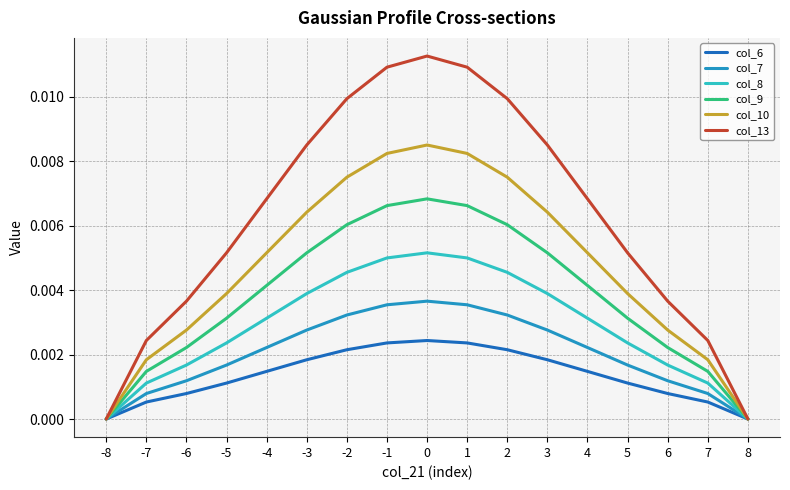

Is it true that col_7 equals 0.0 at -3?

True